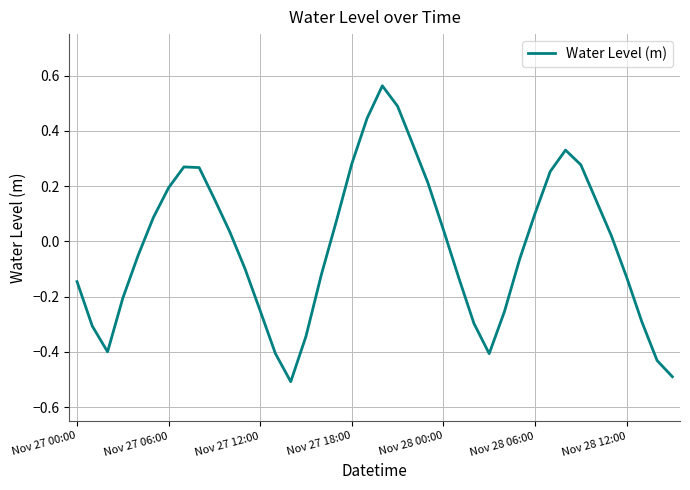

What is the difference between the maximum and minimum values?

1.1